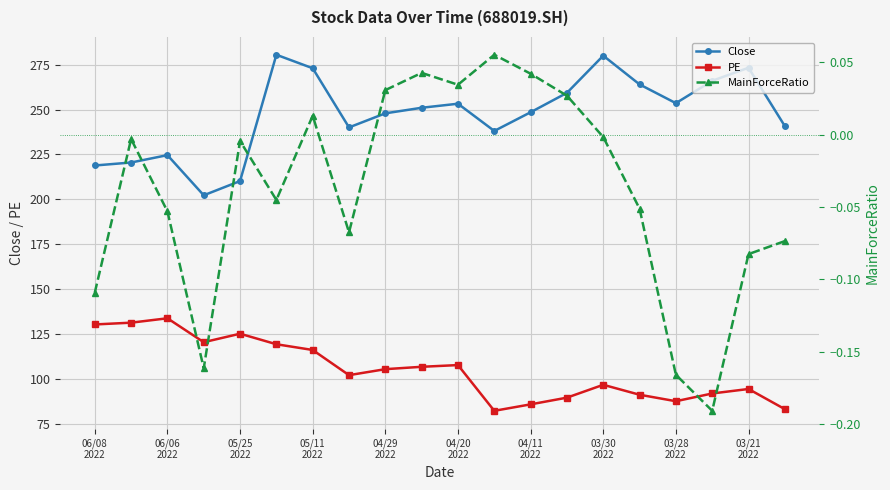

How many lines are shown in the chart?

3